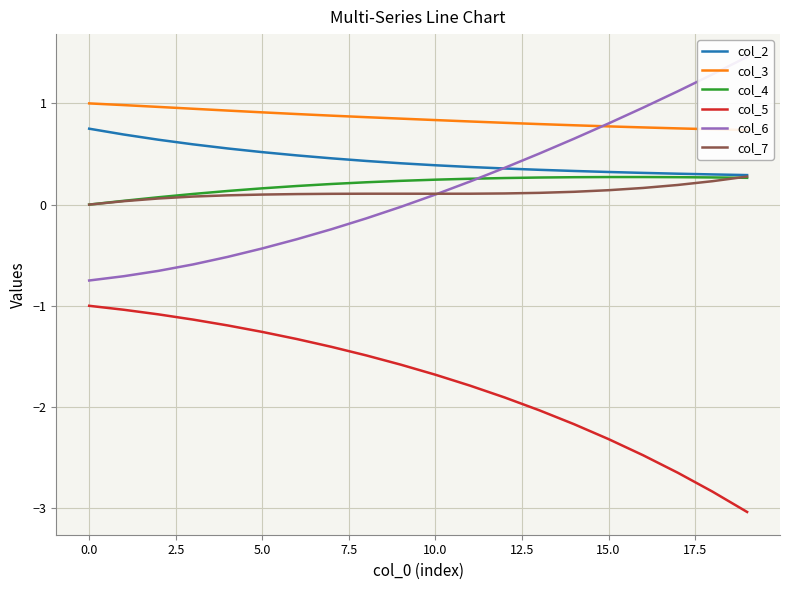

Is it true that col_5 equals -3.8 at 15.0?

False